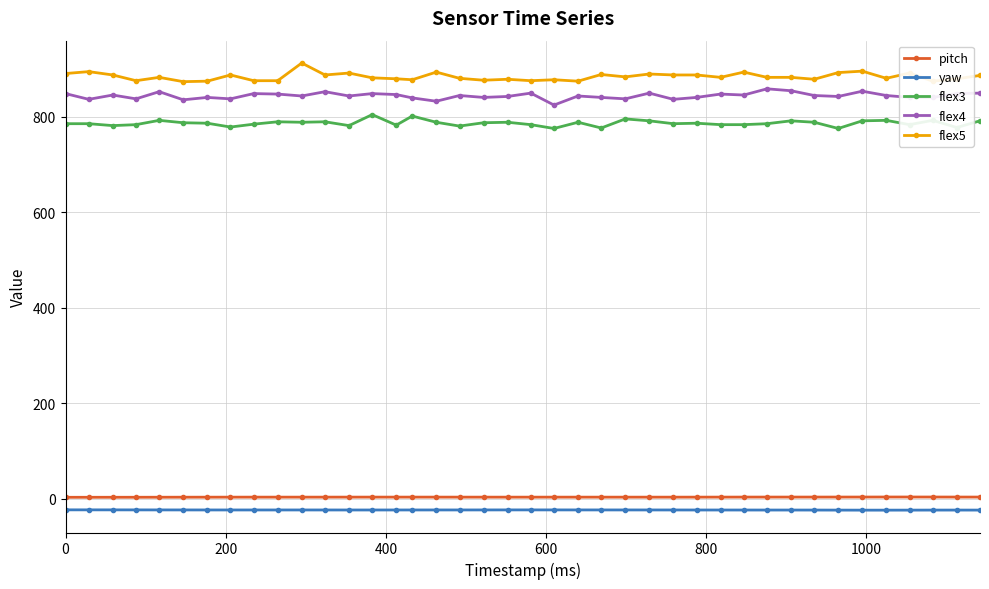

True or false: flex3 and flex5 intersect in this chart.

False